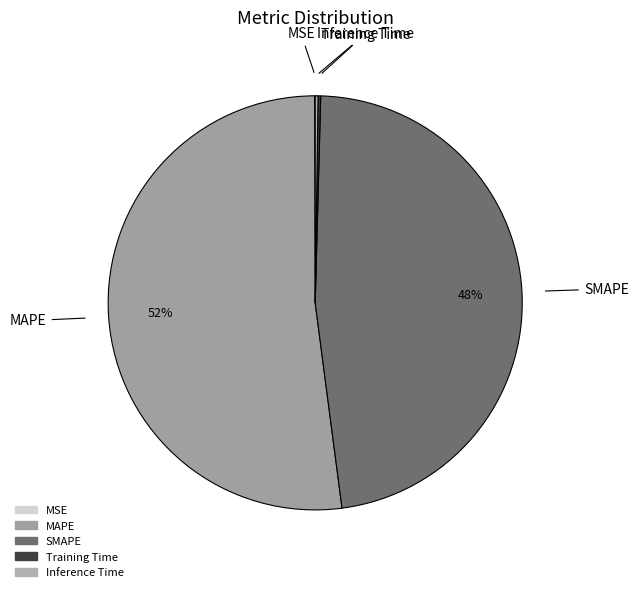

Is it true that MAPE is 52% of the pie?

True